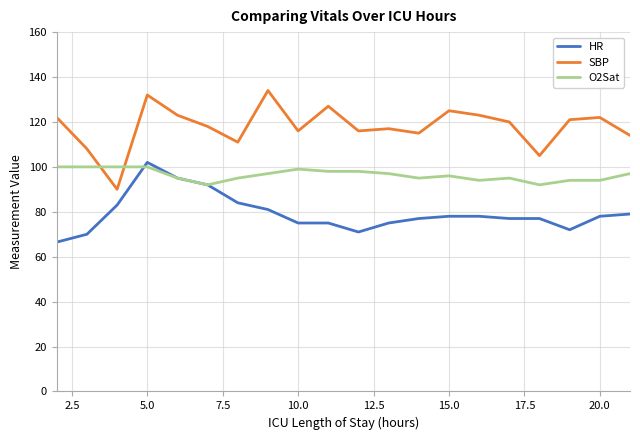

Which series has the largest total across all categories?

SBP